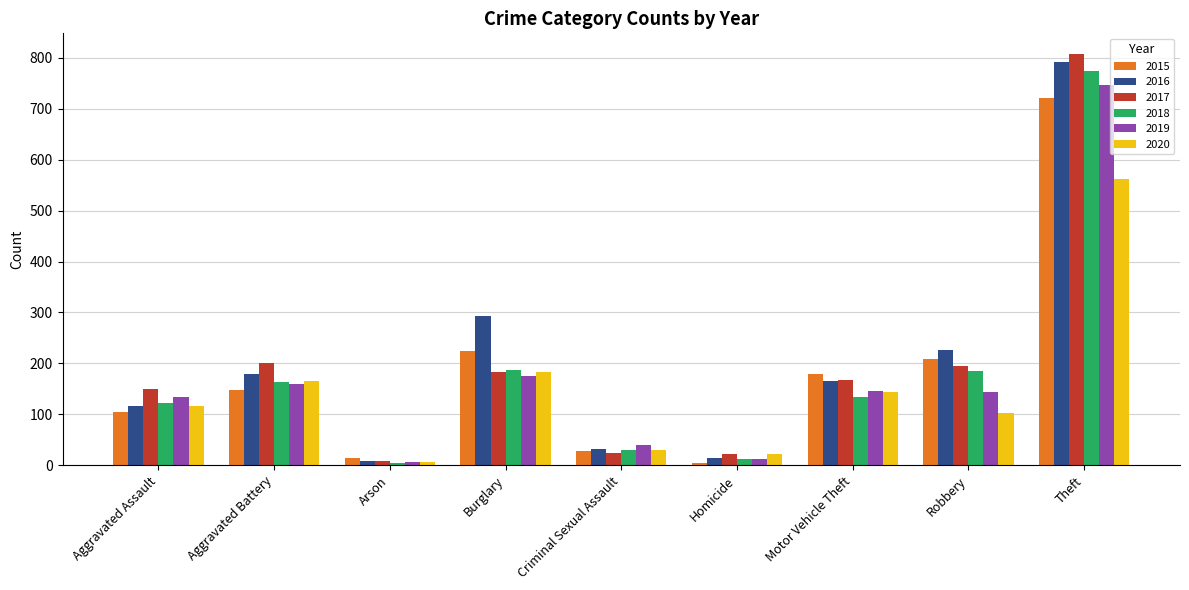

What is the label of the 8th bar from the right?

Aggravated Battery